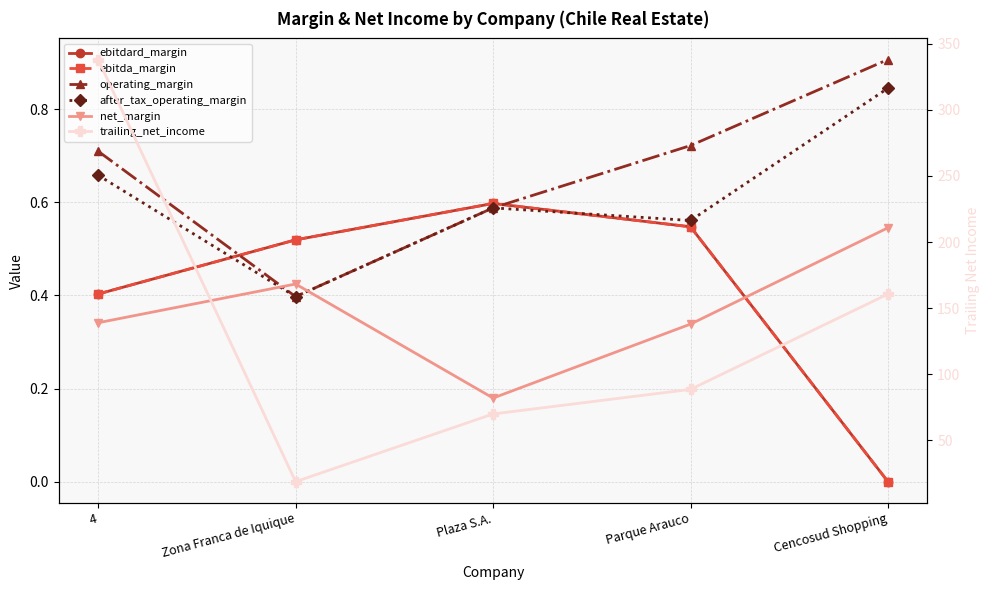

Where is ebitdard_margin nearest to the value 0?

Cencosud Shopping